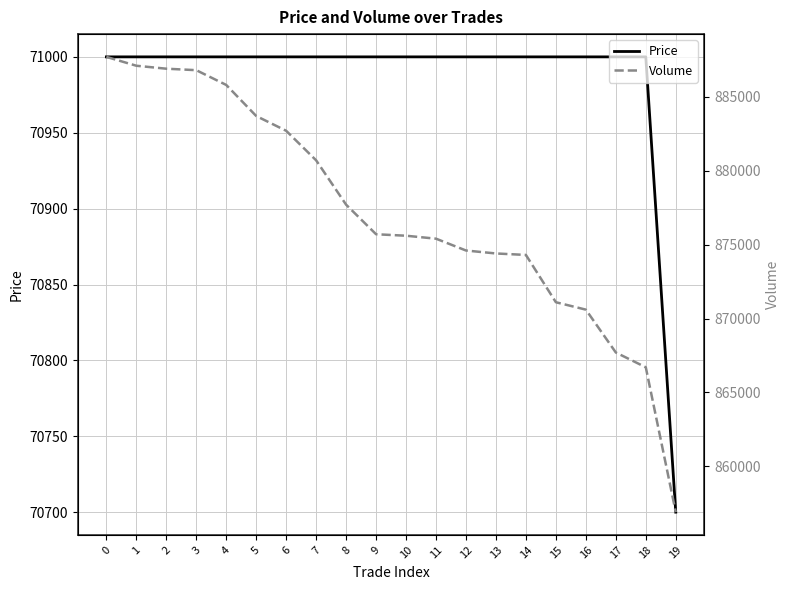

At 10, list the series in order from smallest to largest.

Price, Volume